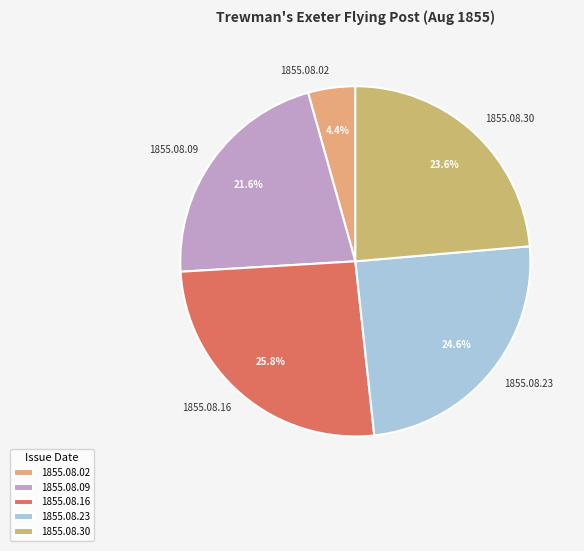

To the nearest percent, what is the average slice percentage?

20%